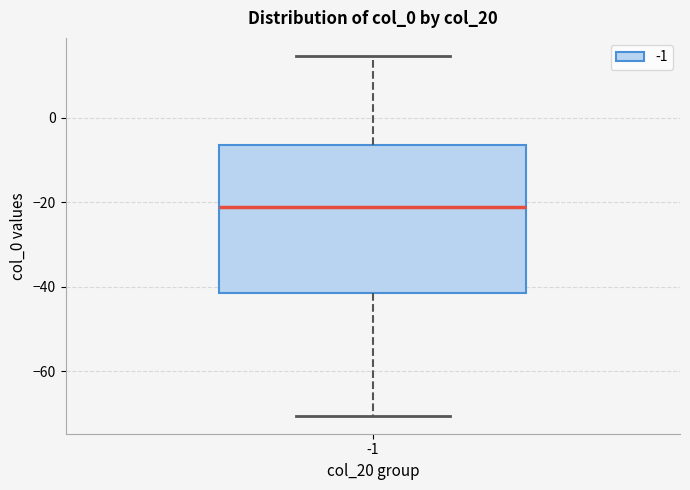

Where does the median line of the box at x = -1 sit on the y-axis? The values are not printed on the chart, so give them approximately, as read against the axis.

-22